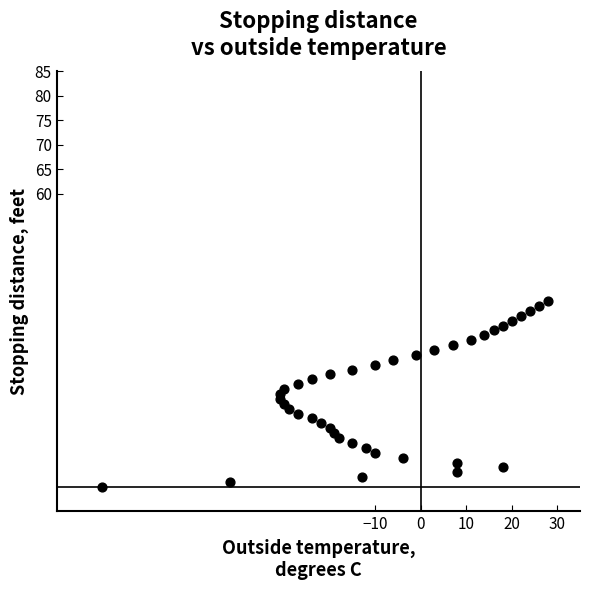

What is the range of Y values (max minus min)?

38